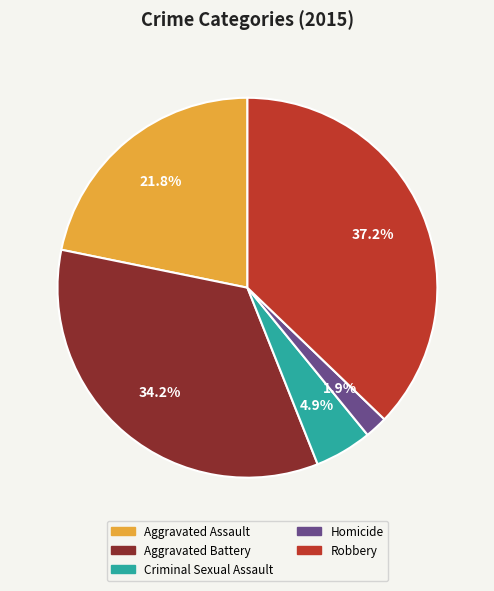

Which slice is the largest?

Robbery